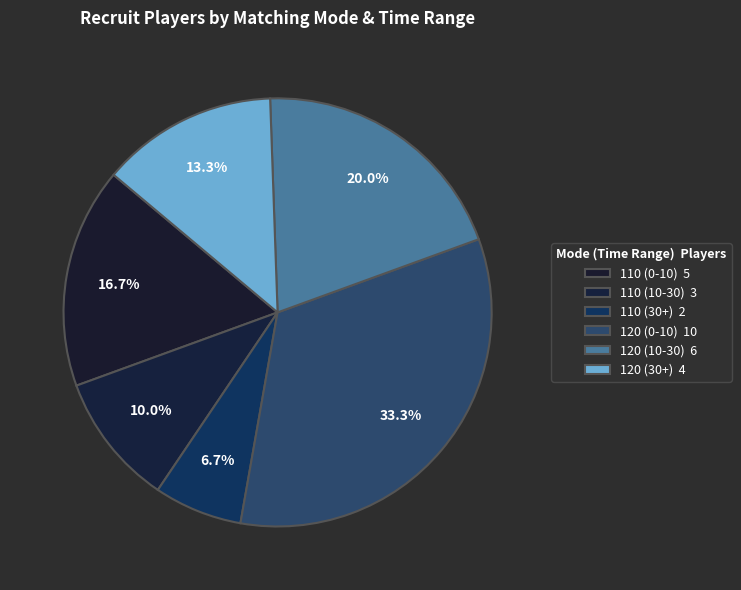

To the nearest percent, what is the difference between the 110 (30+) and 110 (10-30) slice percentages?

3%